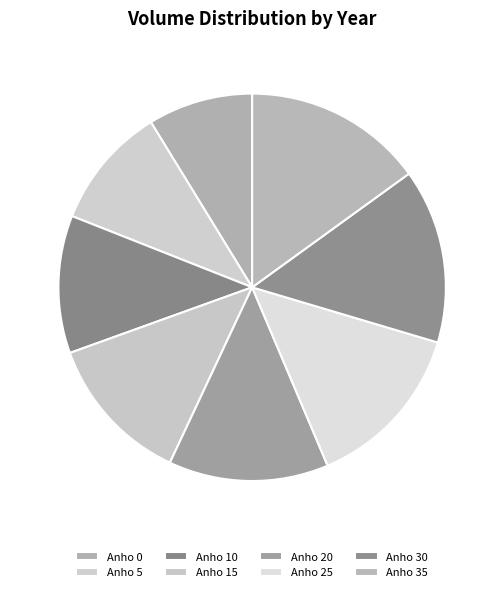

What is the smallest slice in the pie chart?

Anho 0